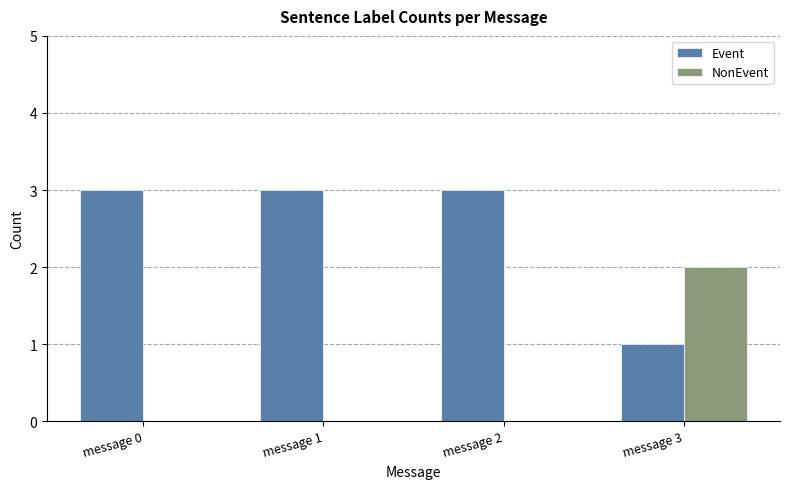

Which category has the highest value in the NonEvent series?

message 3